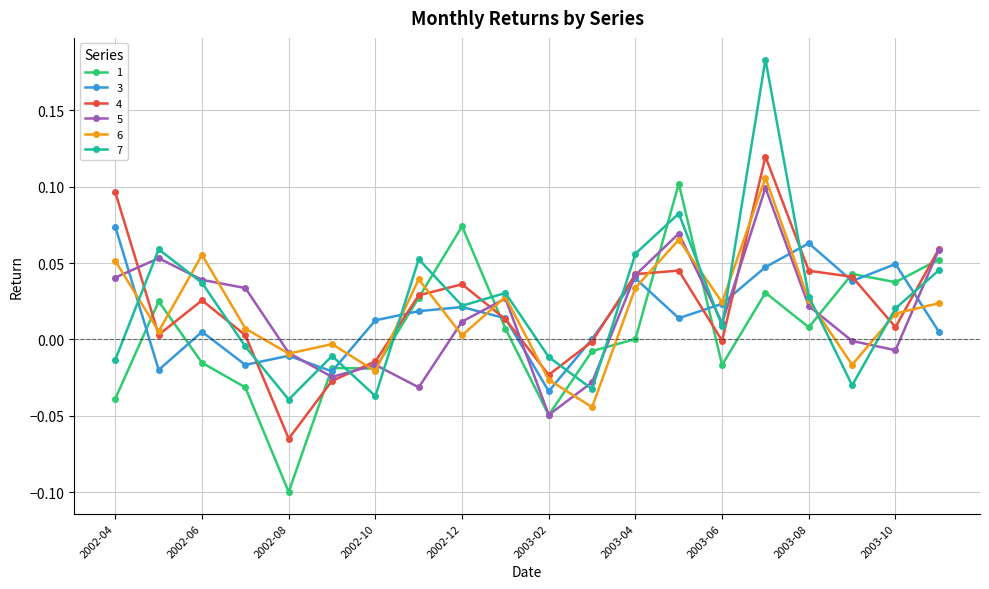

Which series has the largest range (max minus min)?

7